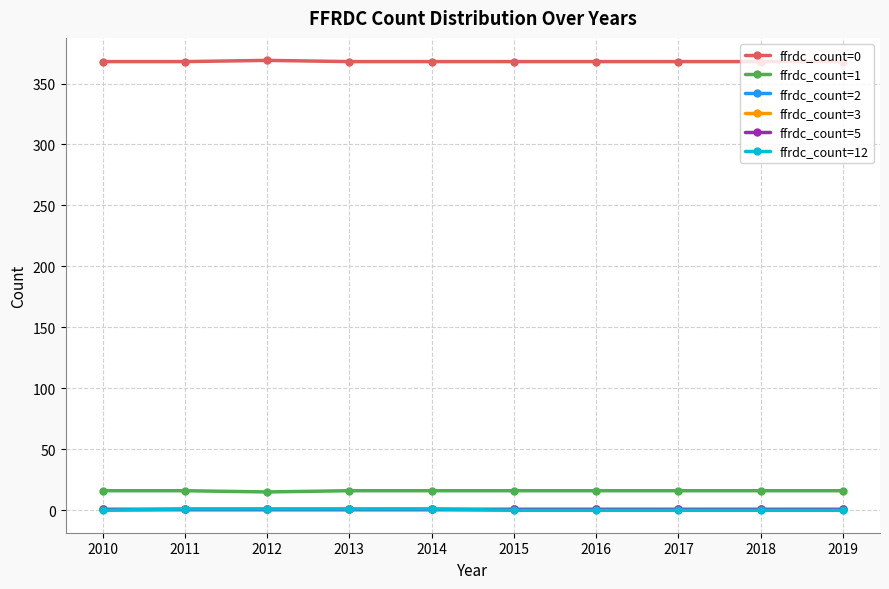

What is the value of the ffrdc_count=3 point at the 7th from the left?

1